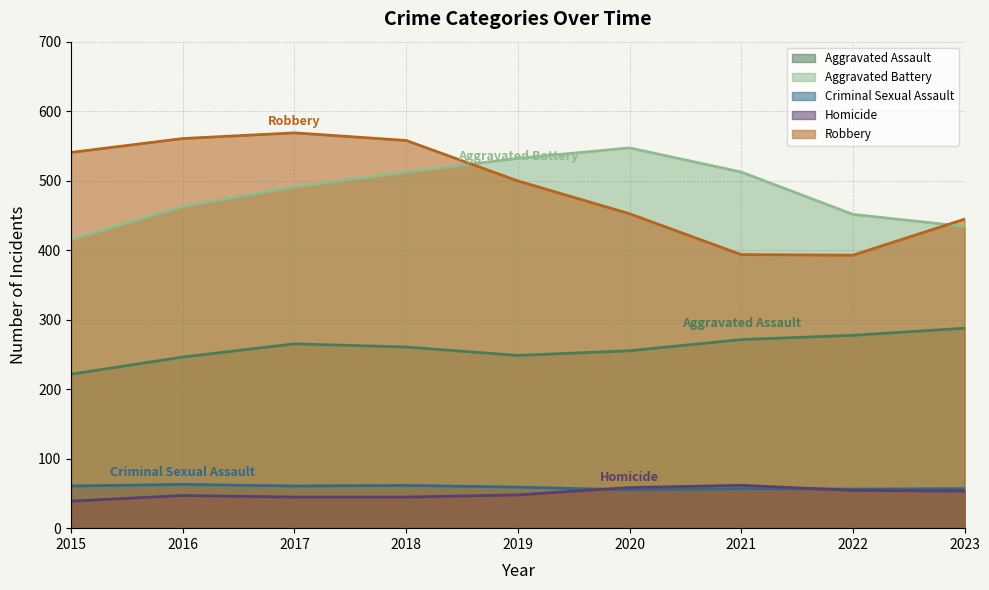

Is the value of Robbery at 2018 greater than the value of Criminal Sexual Assault at 2017?

Yes